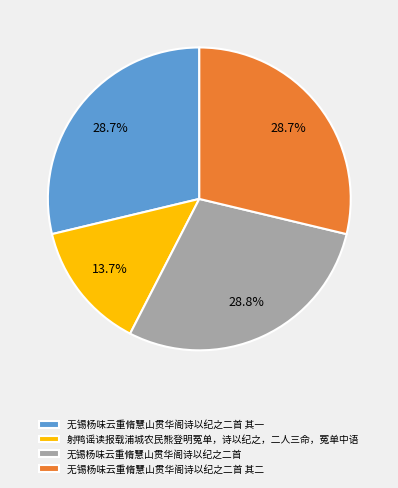

To the nearest percent, what is the difference between the largest and smallest slice percentages?

15%